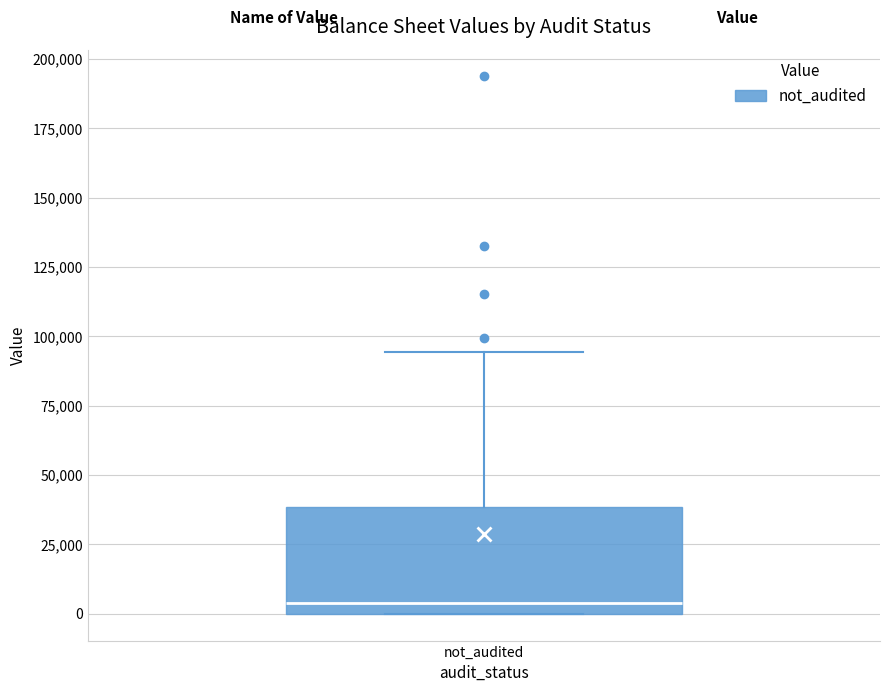

Where does the upper whisker of the box for not_audited end on the y-axis? The values are not printed on the chart, so give them approximately, as read against the axis.

95000